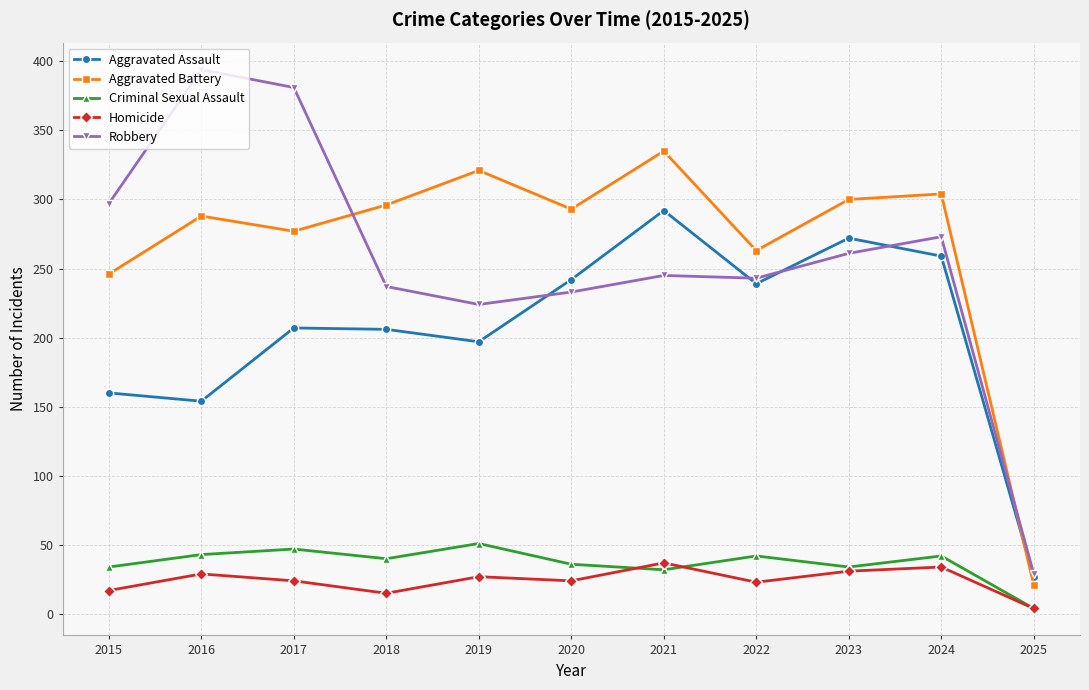

How many lines are shown in the chart?

5